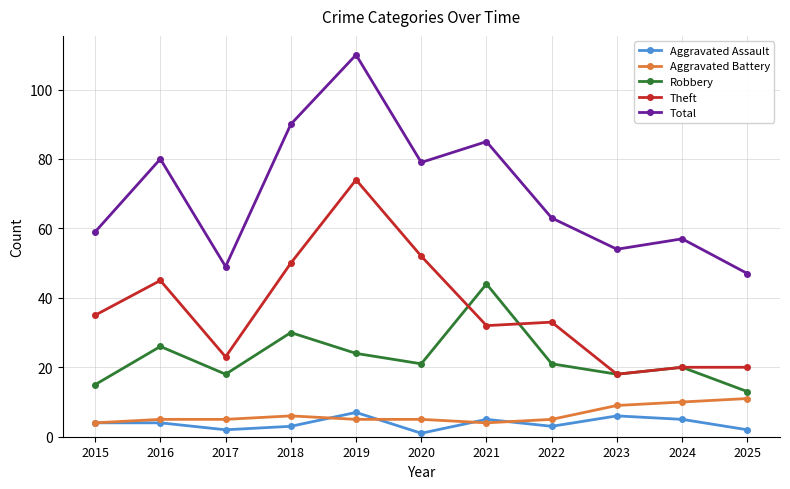

Which series has the largest range (max minus min)?

Total